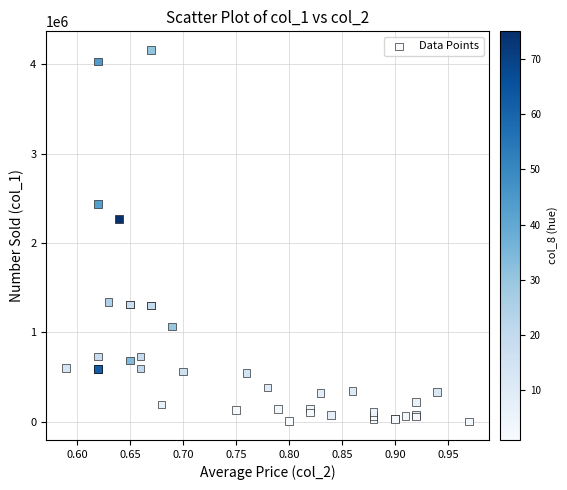

What Y value in the scatter plot is closest to 2082500?

2268000